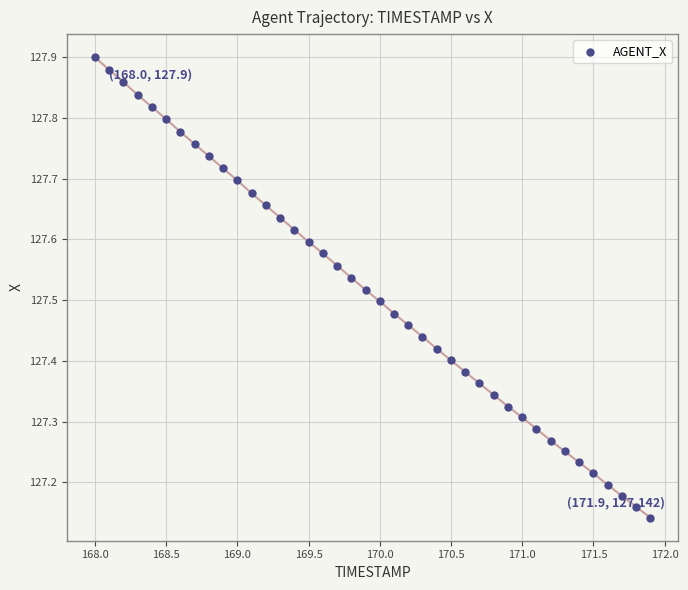

What is the range of X values (max minus min)?

3.9